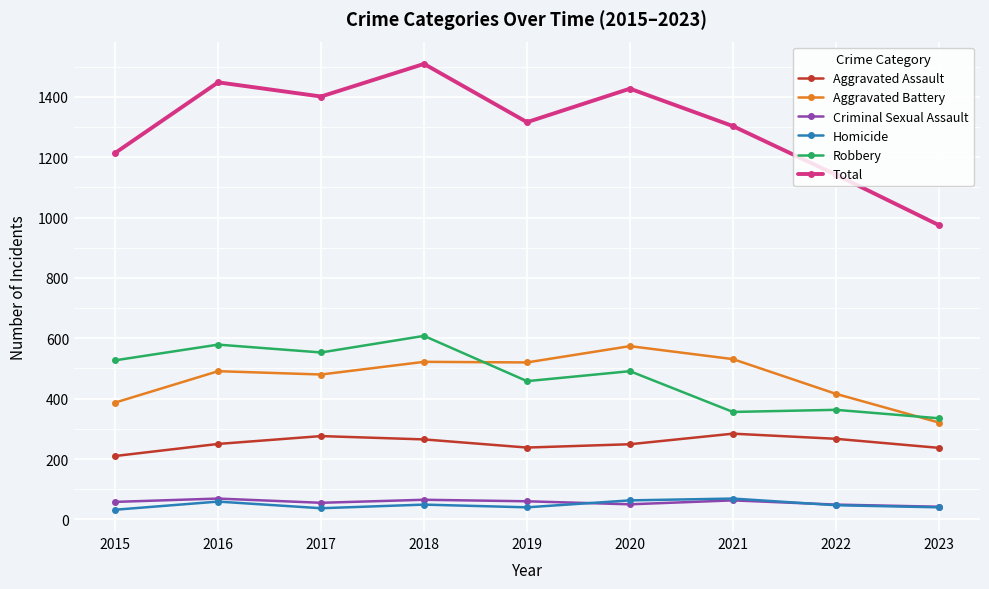

True or false: Total and Aggravated Assault cross at least once.

False